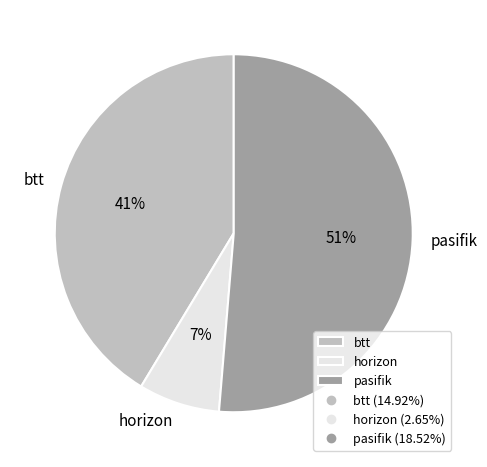

Between horizon and pasifik, which is larger?

pasifik